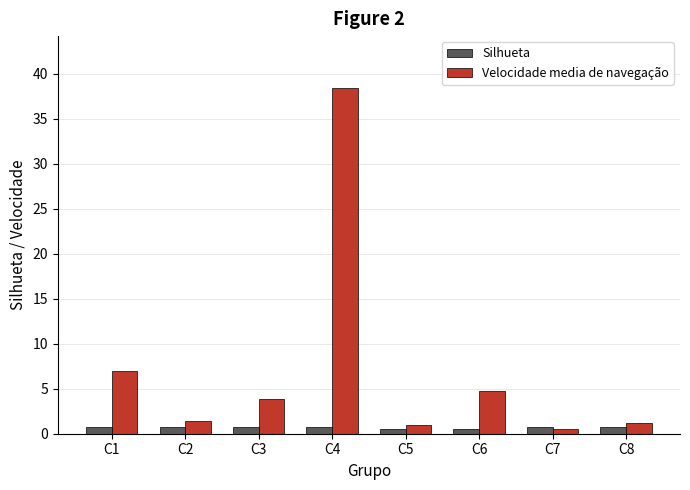

List the series in order of their peak value, highest first.

Velocidade media de navegação, Silhueta